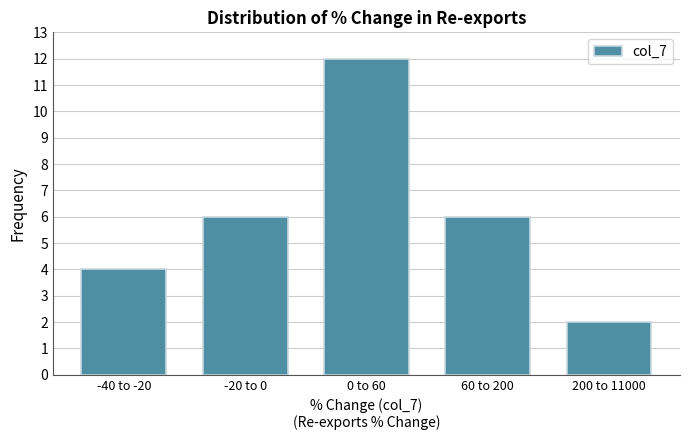

Reading left to right, transcribe all the data shown in this chart.

-40 to -20=4	-20 to 0=6	0 to 60=12	60 to 200=6	200 to 11000=2